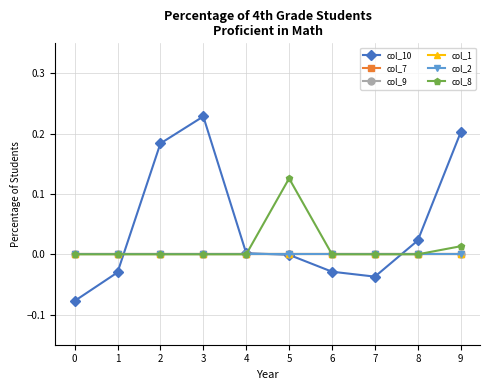

Reading left to right, what are all the values shown in this chart?

col_10: -0.1	-0.0	0.2	0.2	0.0	-0.0	-0.0	-0.0	0.0	0.2
col_7: 0.0	0.0	0.0	0.0	0.0	0.0	0.0	0.0	0.0	0.0
col_9: 0.0	0.0	0.0	0.0	0.0	0.0	0.0	0.0	0.0	0.0
col_1: 0.0	0.0	0.0	0.0	0.0	0.0	0.0	0.0	0.0	0.0
col_2: 0.0	0.0	0.0	0.0	0.0	0.0	0.0	0.0	0.0	0.0
col_8: 0.0	0.0	0.0	0.0	0.0	0.1	0.0	0.0	0.0	0.0